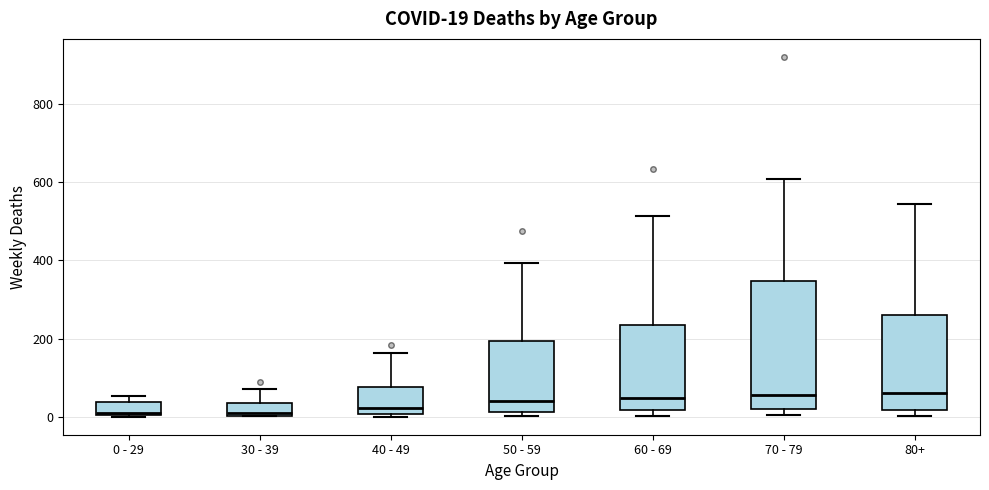

Comparing the boxes themselves (not the whiskers), which one is the tallest?

70 - 79